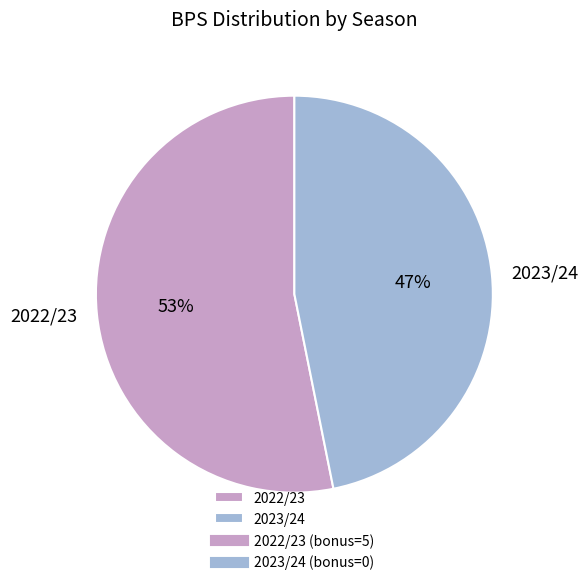

Which has a higher value, 2023/24 or 2022/23?

2022/23